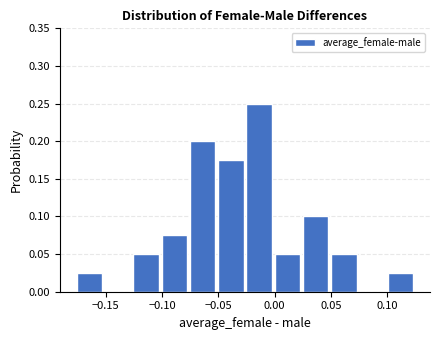

What is the height of the bar covering 0.025 to 0.050 on the x-axis? Neither the bar edges nor the heights are printed on the chart, so give them approximately, as read against the axes.

0.100